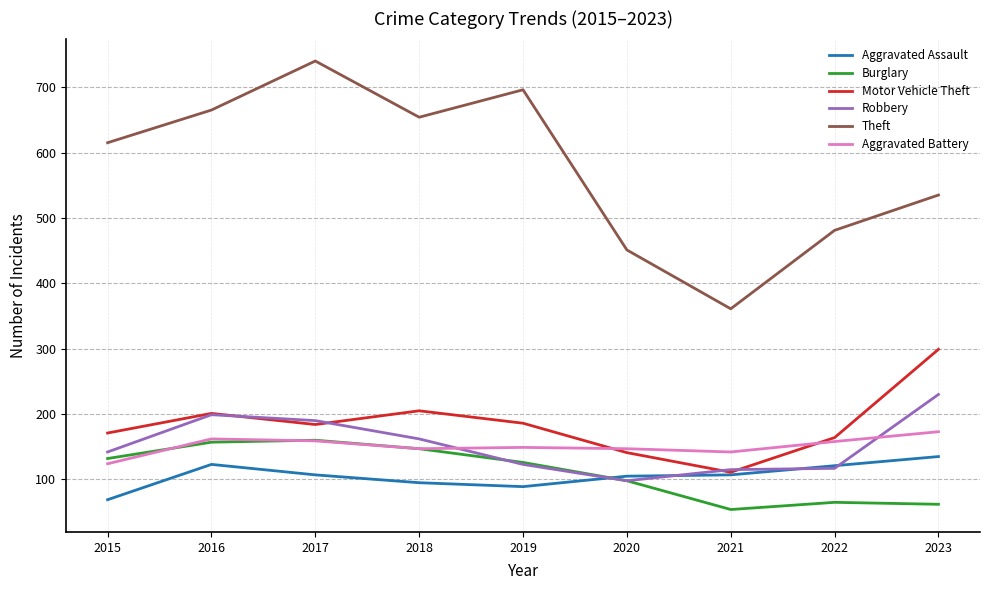

What are all the series names shown in the legend?

Aggravated Assault, Burglary, Motor Vehicle Theft, Robbery, Theft, Aggravated Battery